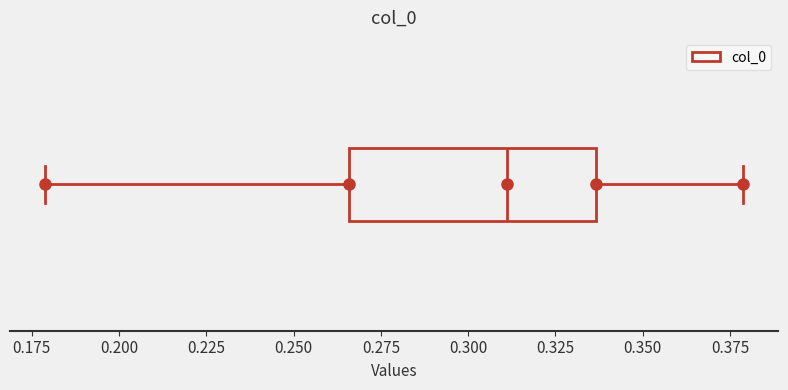

Read this box plot against the x-axis: the position of the median line, the range covered by the box, and the ends of both whiskers. The values are not printed on the chart, so give them approximately, as read against the axis.

median 0.310, box 0.265 to 0.335, whiskers 0.180 to 0.380